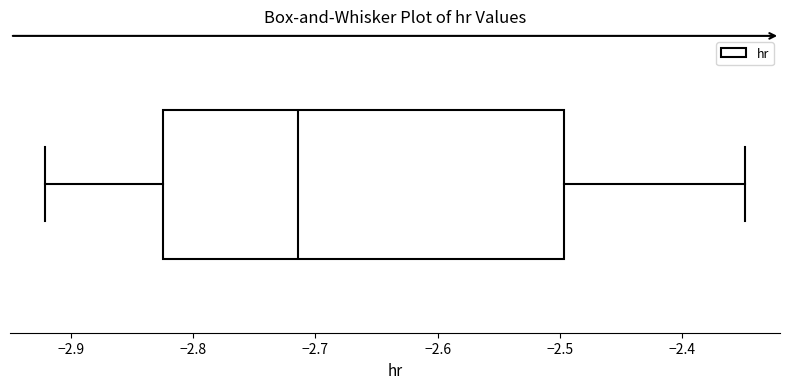

Transcribe this box plot: give where the median line is, the range the box spans, and where the two whiskers end, as read against the x-axis. The values are not printed on the chart, so give them approximately, as read against the axis.

median -2.71, box -2.82 to -2.50, whiskers -2.92 to -2.35